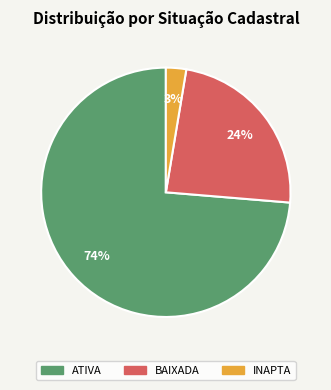

To the nearest percent, what is the average slice percentage?

33%